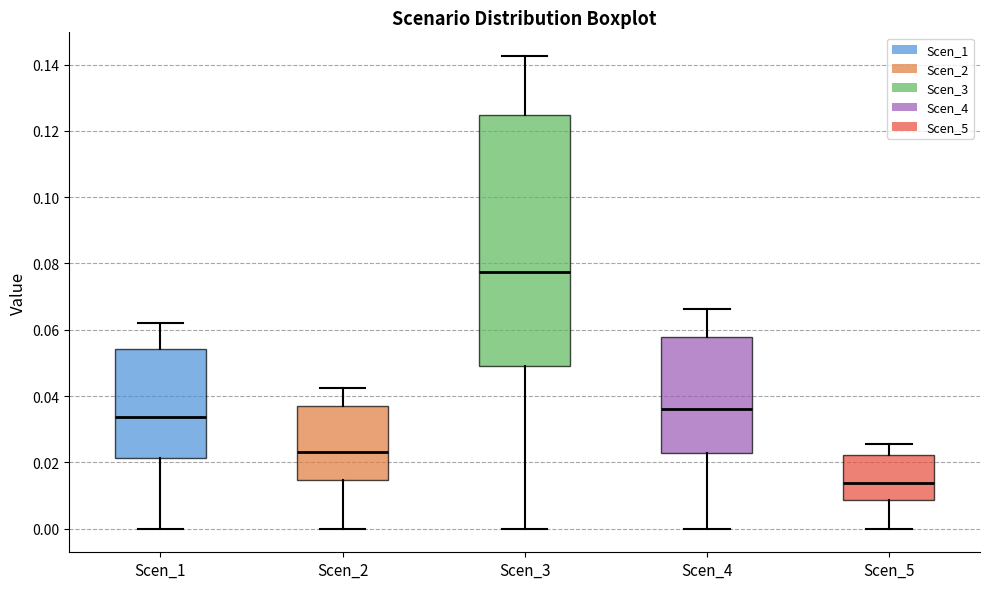

Reading left to right, transcribe this box plot: for each box, give where its median line is, the range the box spans, and where its two whiskers end, as read against the y-axis. The values are not printed on the chart, so give them approximately, as read against the axis.

Scen_1: median 0.034, box 0.022 to 0.054, whiskers 0.000 to 0.062
Scen_2: median 0.022, box 0.014 to 0.038, whiskers 0.000 to 0.042
Scen_3: median 0.078, box 0.050 to 0.124, whiskers 0.000 to 0.142
Scen_4: median 0.036, box 0.022 to 0.058, whiskers 0.000 to 0.066
Scen_5: median 0.014, box 0.008 to 0.022, whiskers 0.000 to 0.026